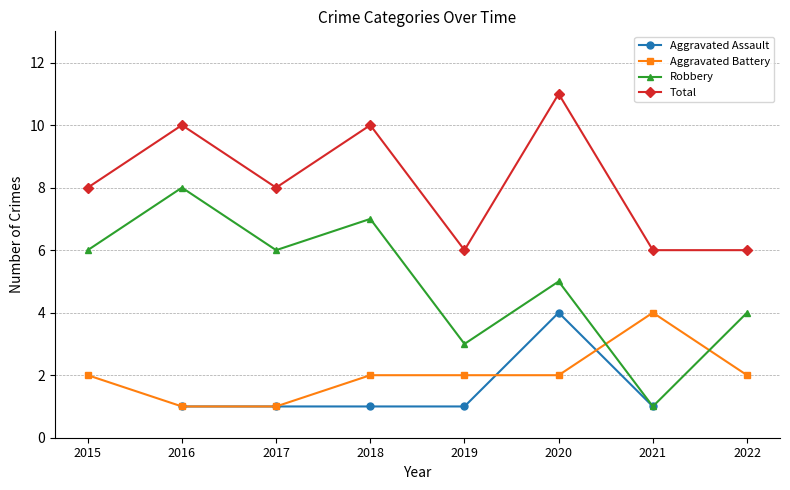

How many Aggravated Battery values are between 2 and 3?

5